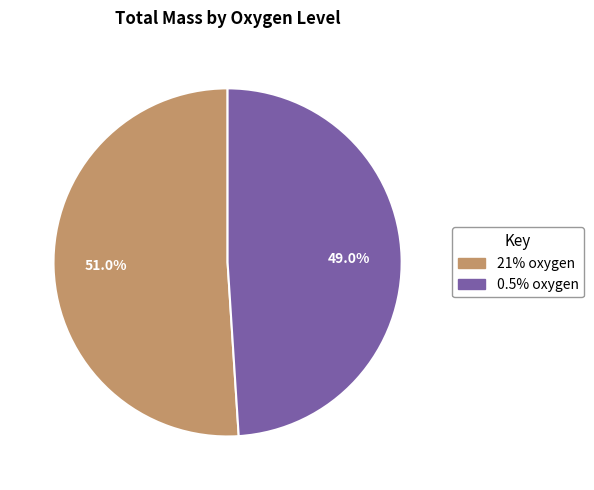

Is 0.5% oxygen the majority of the pie?

No